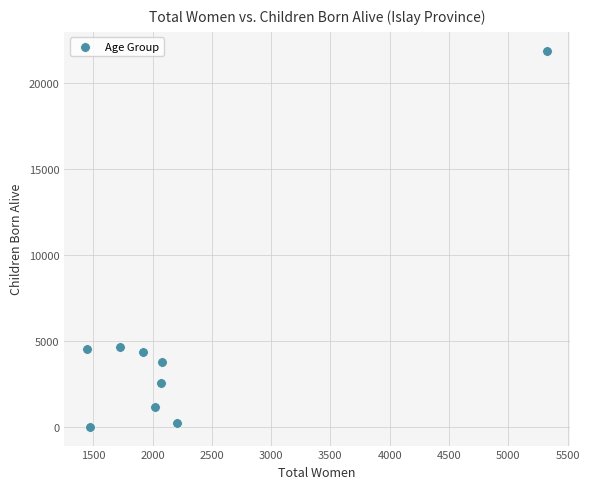

What is the average X value?

2252